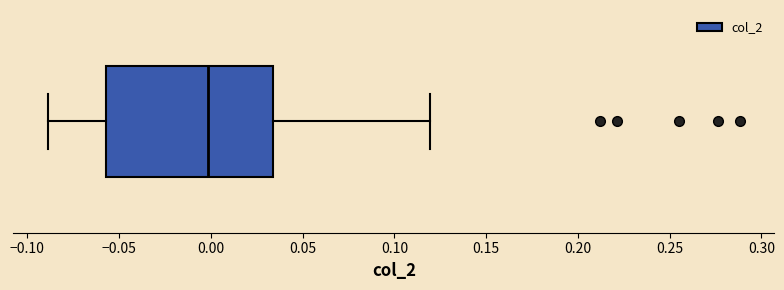

Transcribe this box plot: give where the median line is, the range the box spans, and where the two whiskers end, as read against the x-axis. The values are not printed on the chart, so give them approximately, as read against the axis.

median 0.000, box -0.055 to 0.035, whiskers -0.090 to 0.120